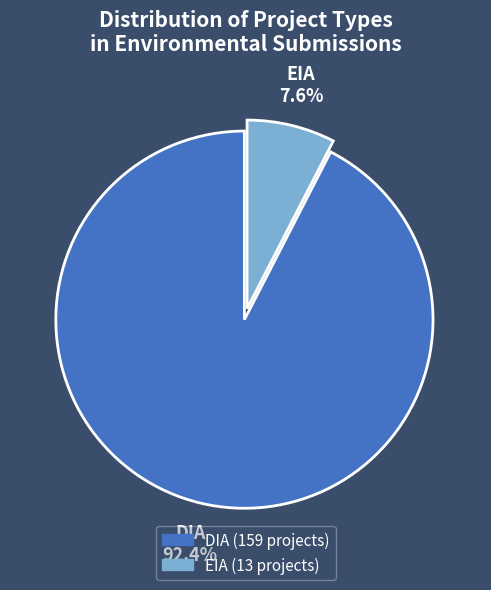

How many segments does this pie chart have?

2